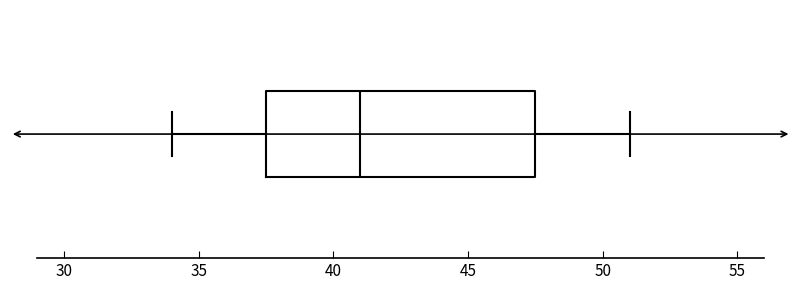

Read this box plot against the x-axis: the position of the median line, the range covered by the box, and the ends of both whiskers. The values are not printed on the chart, so give them approximately, as read against the axis.

median 41.0, box 37.5 to 47.5, whiskers 34.0 to 51.0